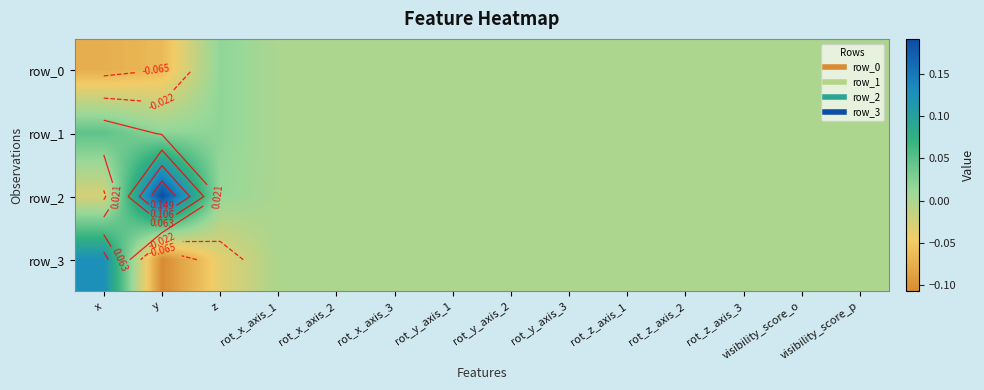

Reading left to right, transcribe all the data shown in this chart.

row_0: -0.1	-0.1	0.0	0.0	0.0	0.0	0.0	0.0	0.0	0.0	0.0	0.0	0.0	0.0
row_1: 0.0	0.0	0.0	0.0	0.0	0.0	0.0	0.0	0.0	0.0	0.0	0.0	0.0	0.0
row_2: -0.0	0.2	0.0	0.0	0.0	0.0	0.0	0.0	0.0	0.0	0.0	0.0	0.0	0.0
row_3: 0.1	-0.1	-0.0	0.0	0.0	0.0	0.0	0.0	0.0	0.0	0.0	0.0	0.0	0.0